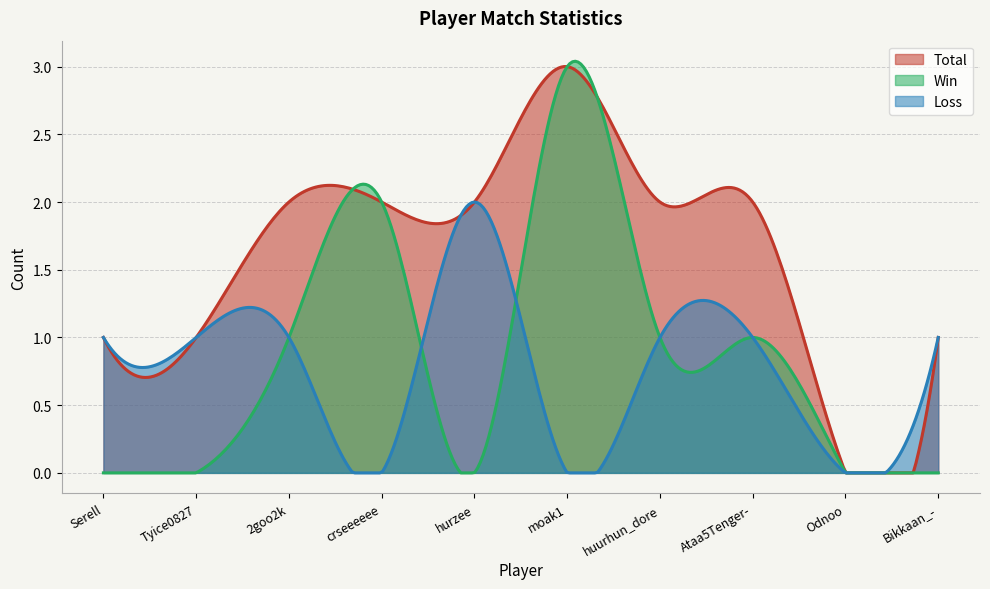

Which series ends up on top after the final intersection of Win and Loss?

Win